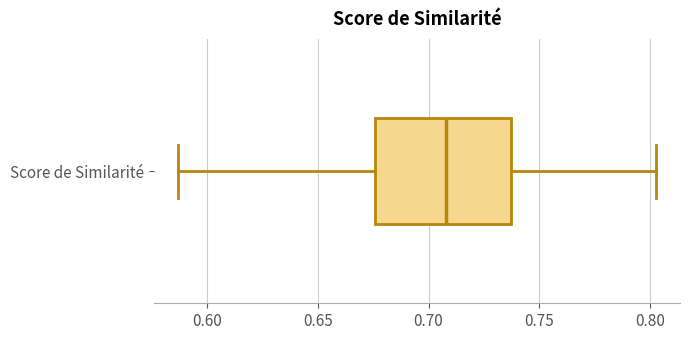

Where does the median line of the box for Score de Similarité sit on the x-axis? The values are not printed on the chart, so give them approximately, as read against the axis.

0.710